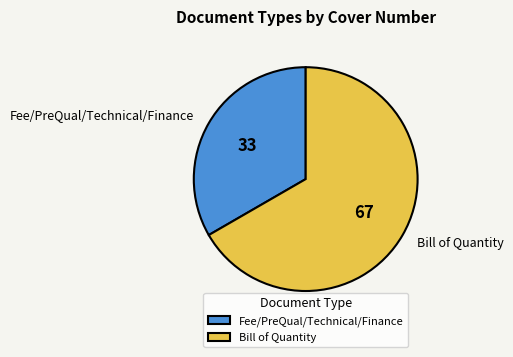

True or false: Bill of Quantity accounts for 67% of the total.

True